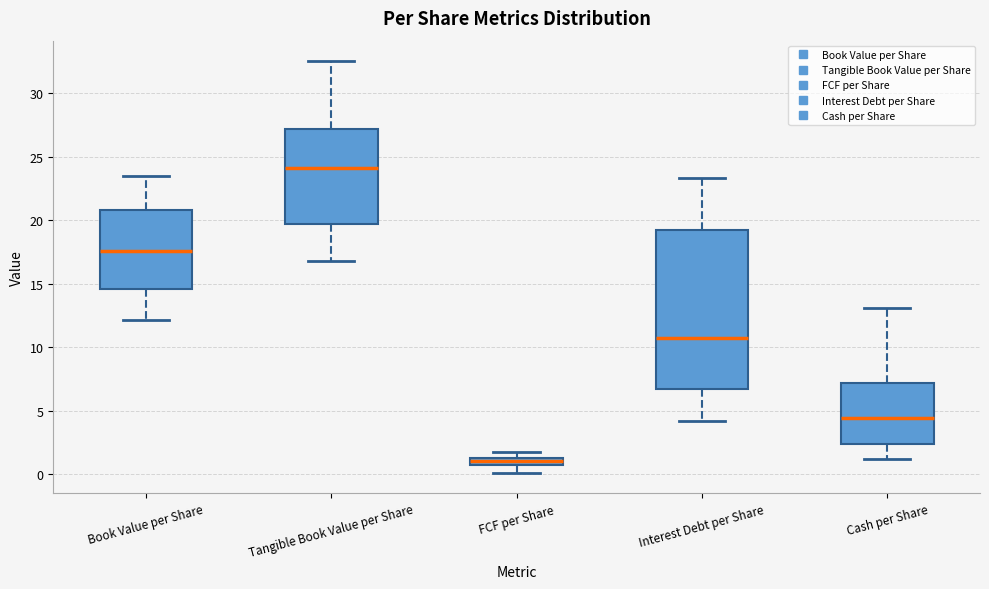

Comparing the boxes themselves (not the whiskers), which one is the tallest?

Interest Debt per Share